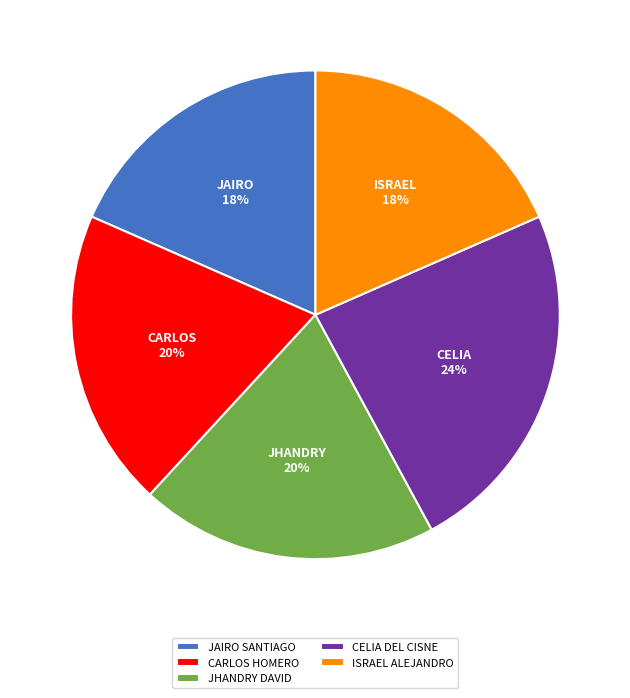

Which category has the biggest portion of the pie?

CELIA DEL CISNE